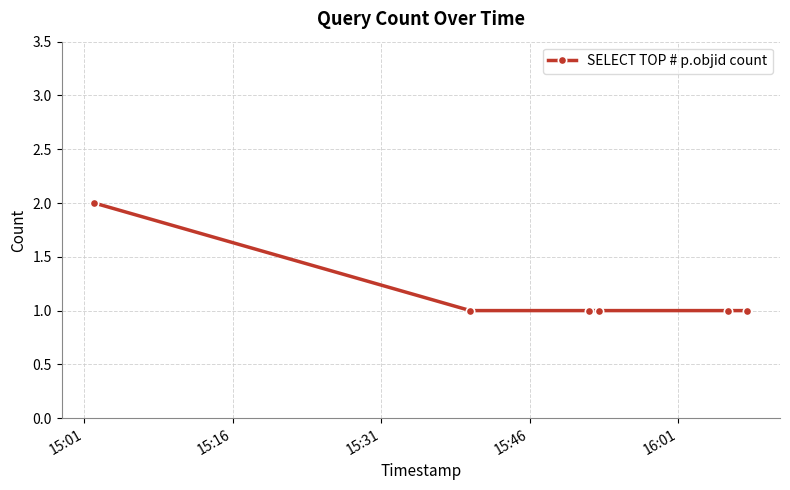

What is the value of the 4th point from the left?

1